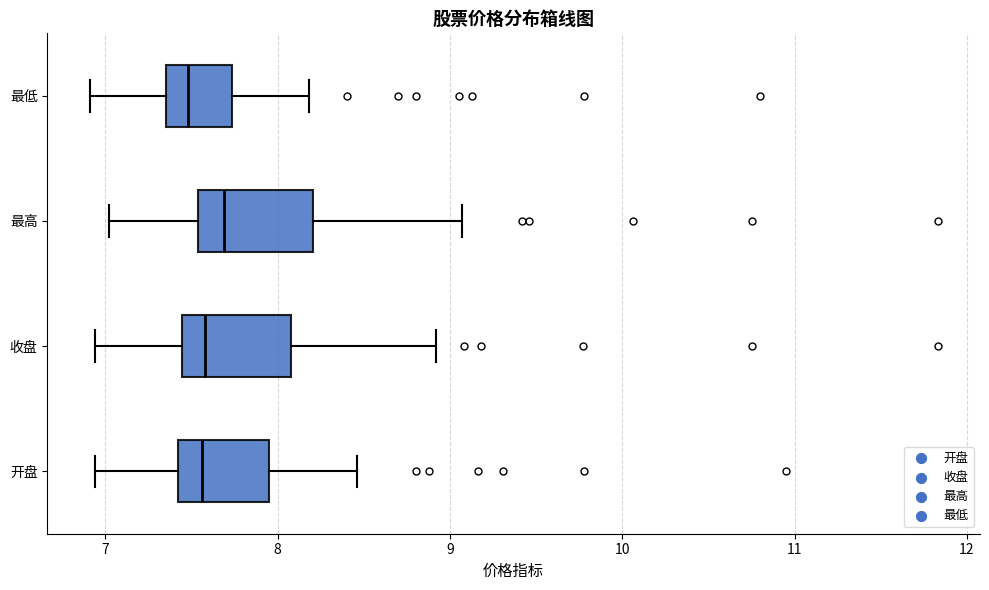

Reading bottom to top, transcribe this box plot: for each box, give where its median line is, the range the box spans, and where its two whiskers end, as read against the x-axis. The values are not printed on the chart, so give them approximately, as read against the axis.

开盘: median 7.6, box 7.4 to 8.0, whiskers 6.9 to 8.5
收盘: median 7.6, box 7.4 to 8.1, whiskers 6.9 to 8.9
最高: median 7.7, box 7.5 to 8.2, whiskers 7.0 to 9.1
最低: median 7.5, box 7.4 to 7.7, whiskers 6.9 to 8.2